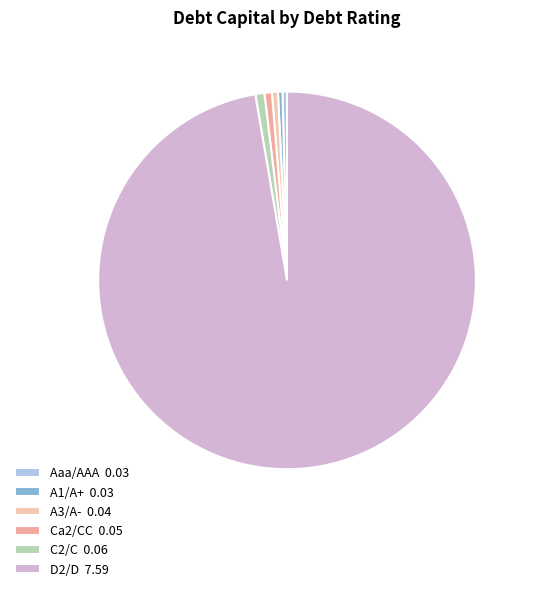

What is the majority slice?

D2/D 7.59